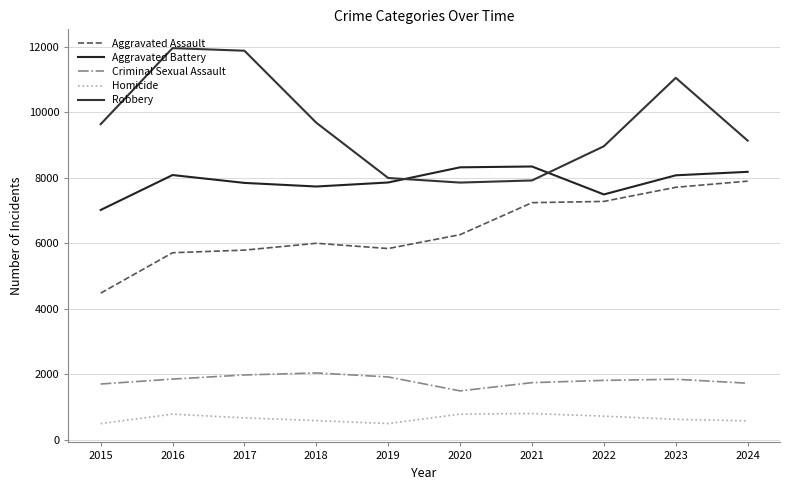

What is the highest value of the Criminal Sexual Assault series?

2044